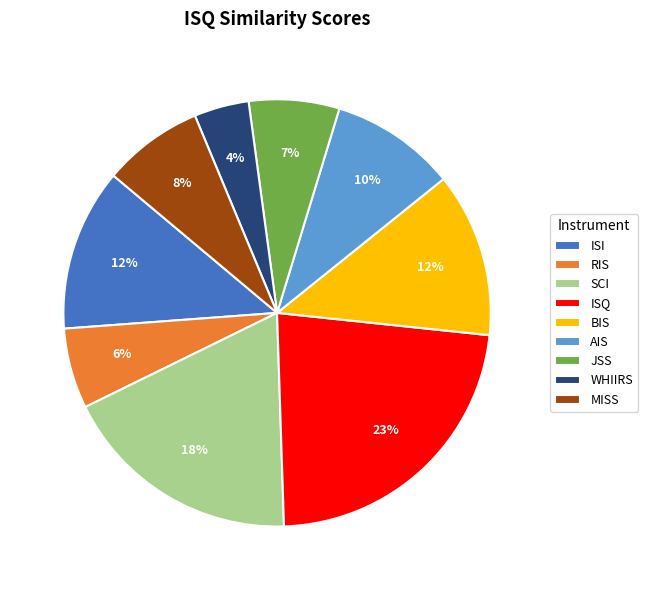

The BIS slice represents 1% of the pie. True or false?

False